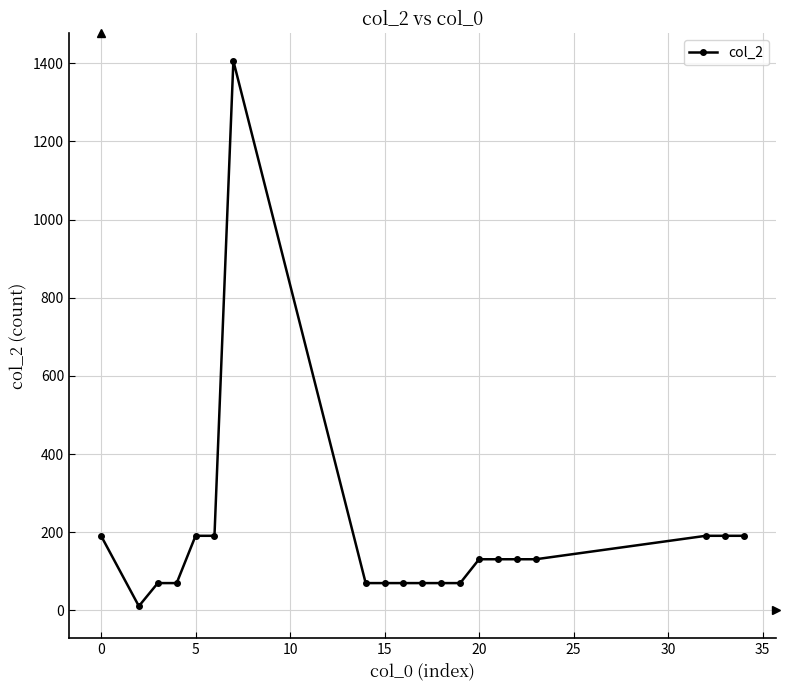

What is the average value?

182